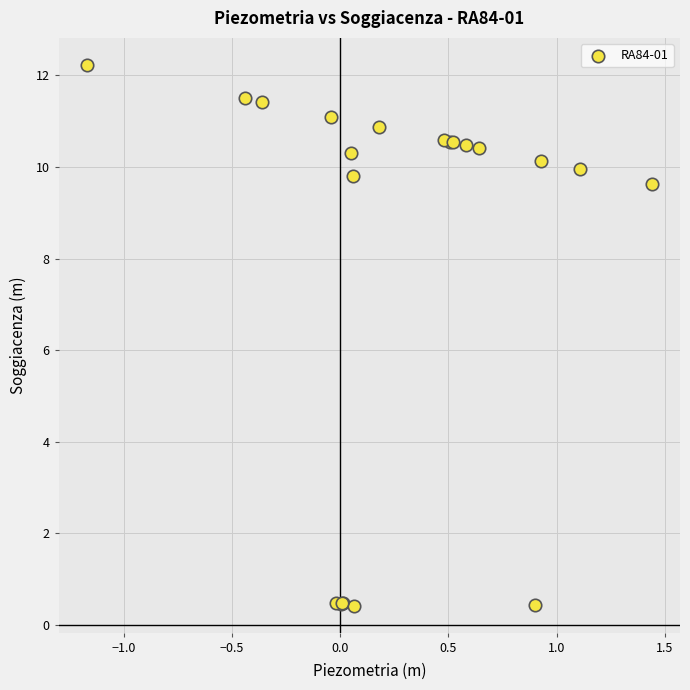

What Y value in the scatter plot is closest to 6?

9.6